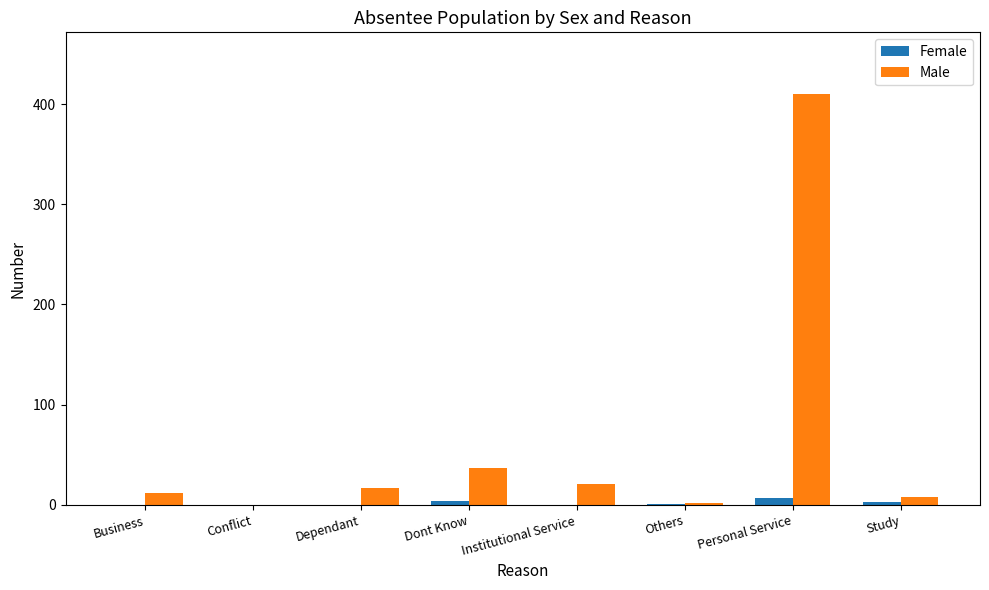

At which label is Male closest to 205?

Dont Know